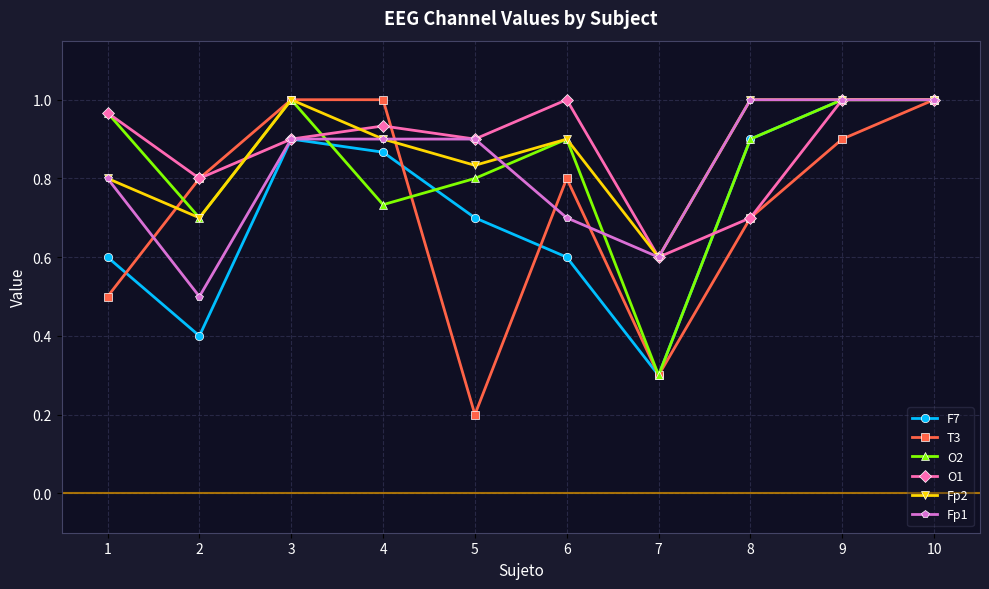

Is it true that O1 equals 1.3 at 3?

False